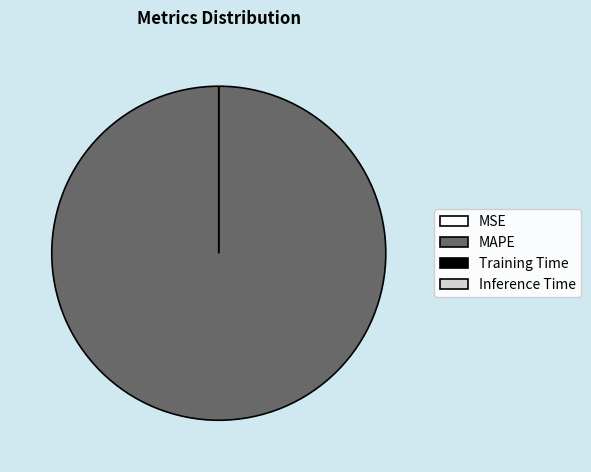

What is the smallest slice in the pie chart?

MSE